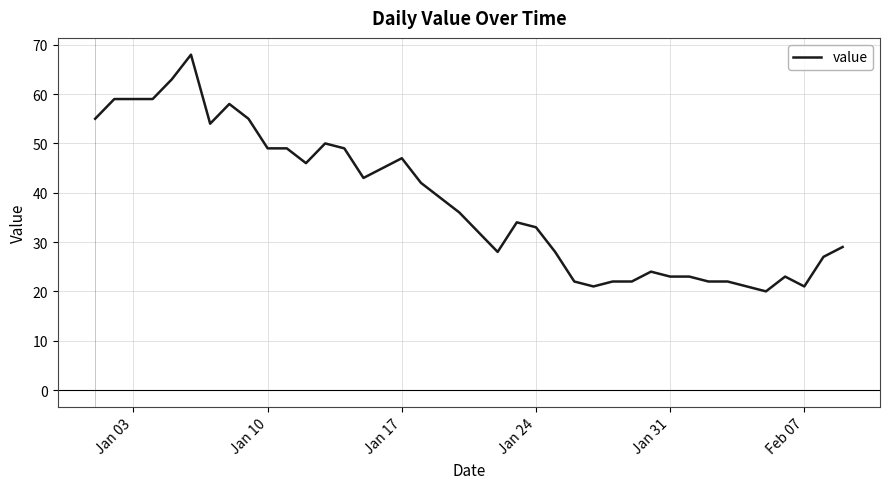

What is the difference between the maximum and minimum values?

48